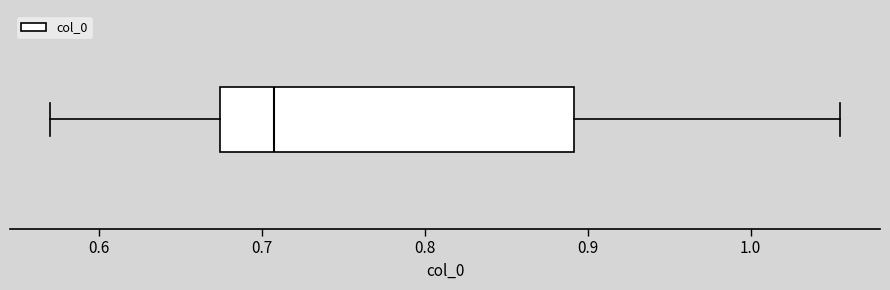

Where does the median line of the box sit on the x-axis? The values are not printed on the chart, so give them approximately, as read against the axis.

0.71